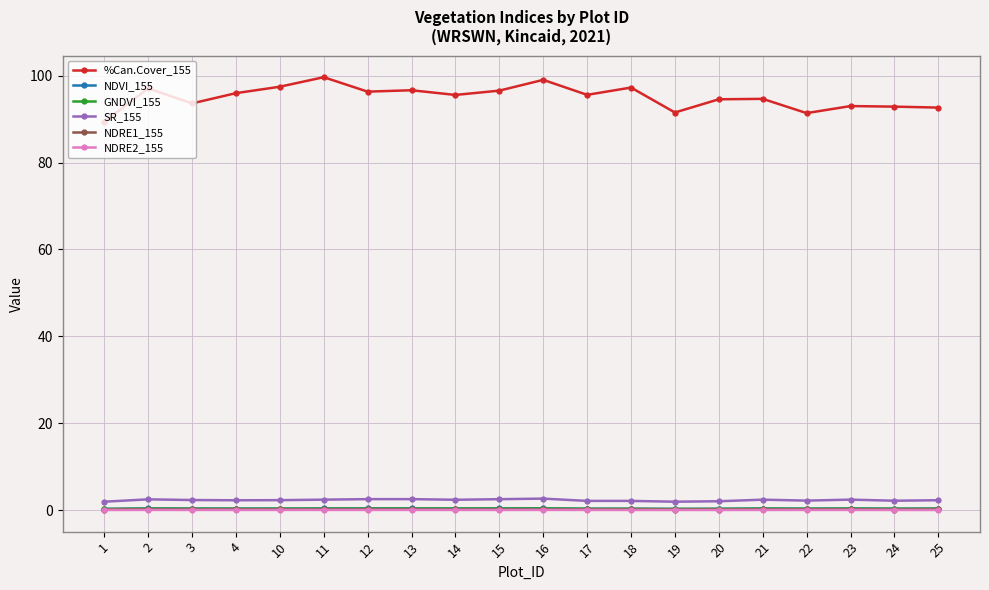

True or false: GNDVI_155 and %Can.Cover_155 cross at least once.

False